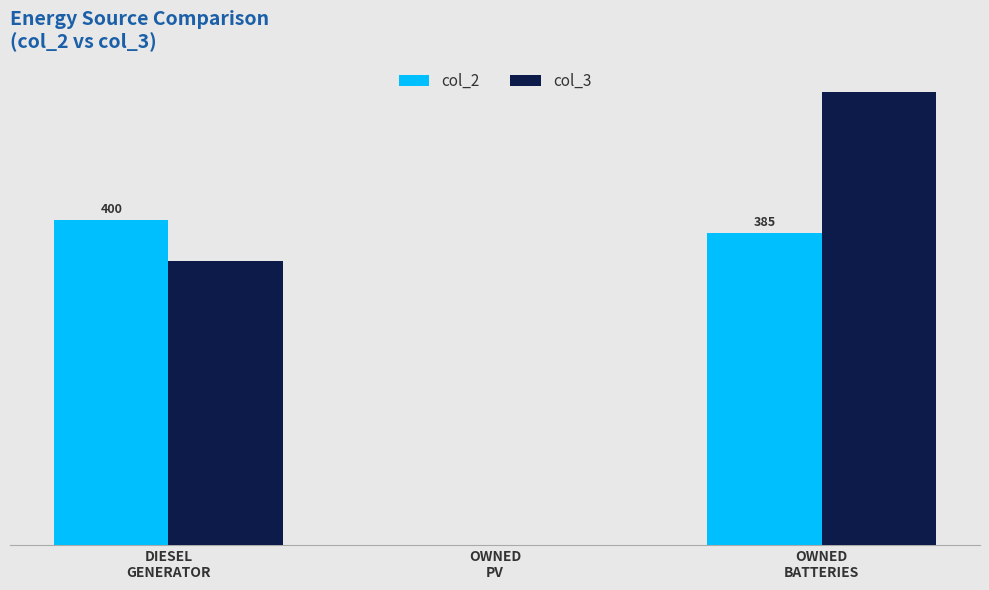

Which series has the largest range (max minus min)?

col_3